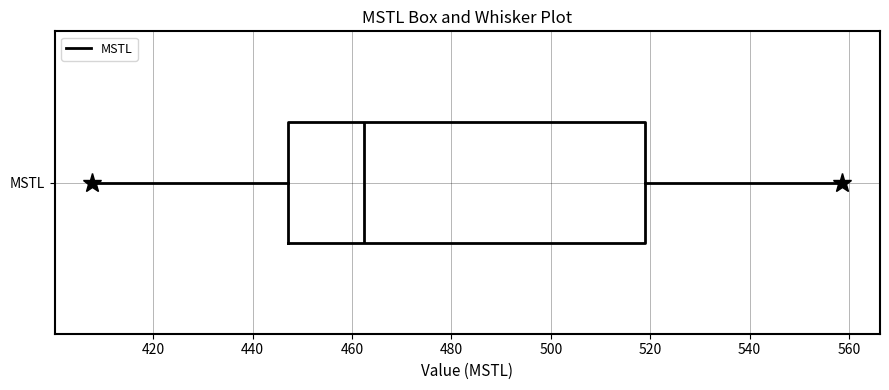

Where does the left whisker of the box for MSTL end on the x-axis? The values are not printed on the chart, so give them approximately, as read against the axis.

408